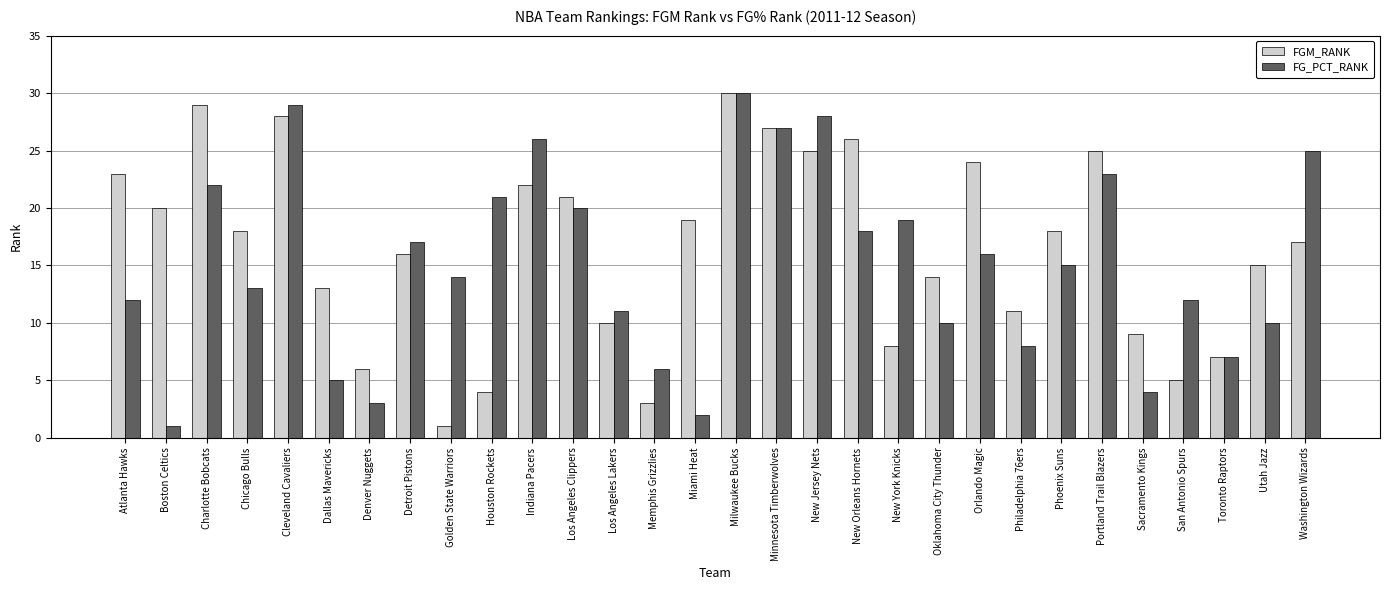

What is the total value across all series at Dallas Mavericks?

18